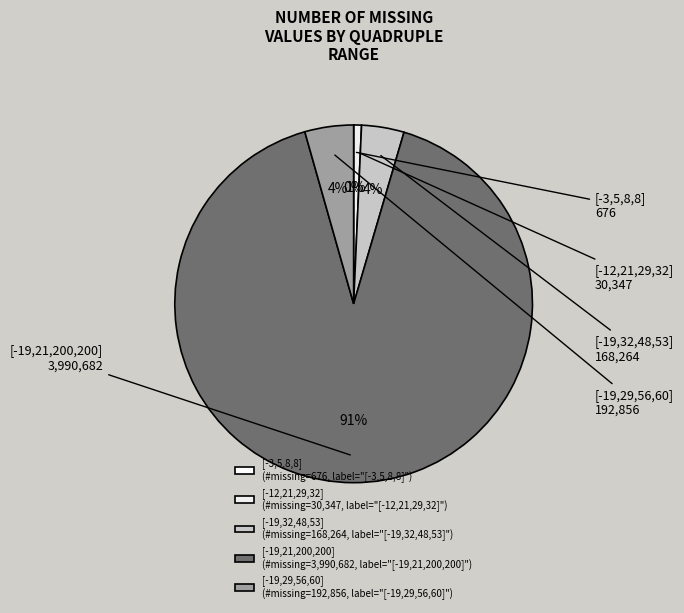

How many segments does this pie chart have?

5